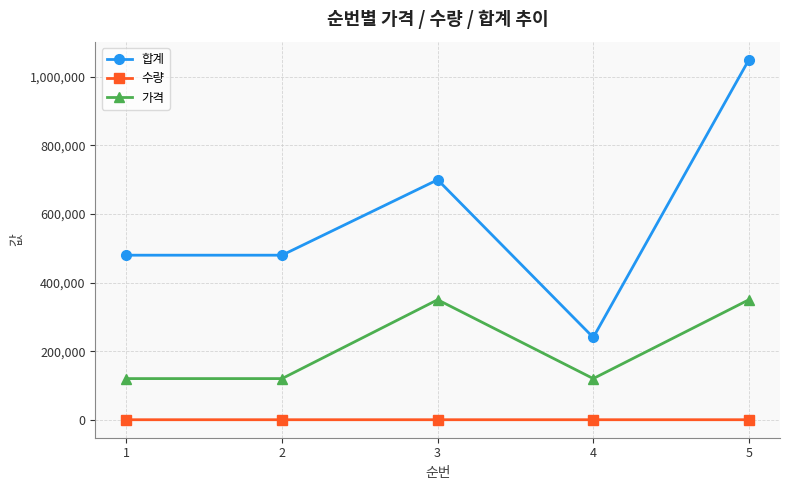

How many lines are shown in the chart?

3